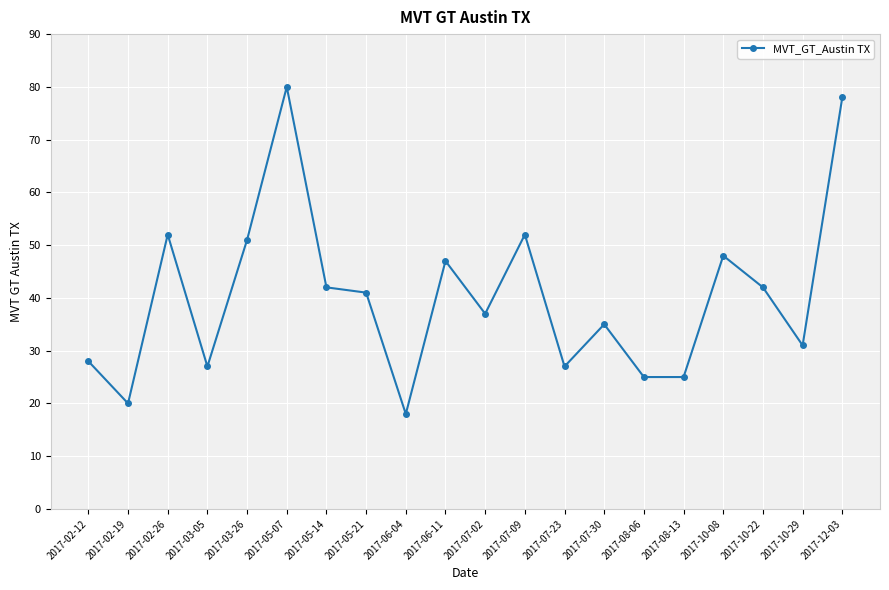

Which has a higher value, 2017-03-05 or 2017-10-22?

2017-10-22